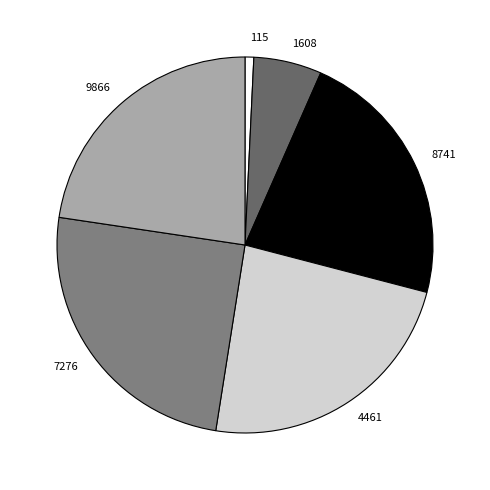

True or false: 4461 accounts for 37% of the total.

False